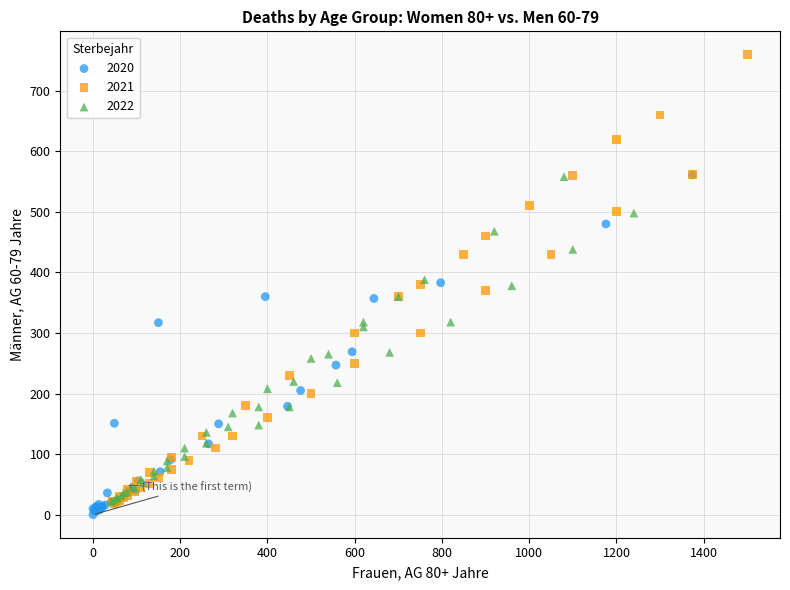

Which series has the widest spread of Y values?

2021